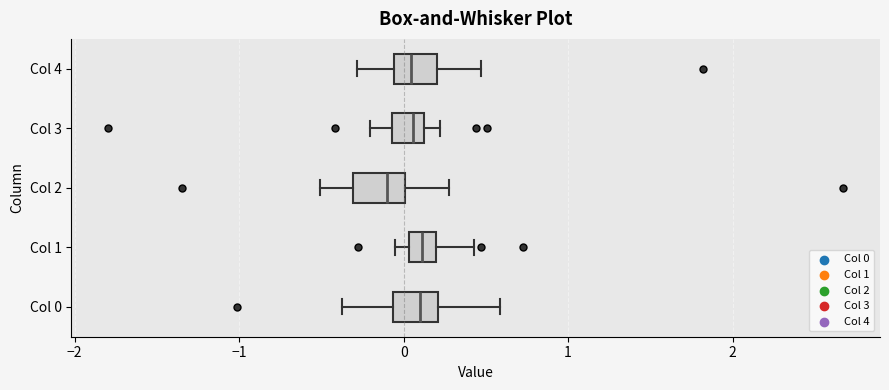

Reading bottom to top, read every box against the x-axis: the position of its median line, the range the box covers, and the ends of its whiskers. The values are not printed on the chart, so give them approximately, as read against the axis.

Col 0: median 0.1, box -0.1 to 0.2, whiskers -0.4 to 0.6
Col 1: median 0.1, box 0.0 to 0.2, whiskers -0.1 to 0.4
Col 2: median -0.1, box -0.3 to 0.0, whiskers -0.5 to 0.3
Col 3: median 0.1 (just left of the box's right edge), box -0.1 to 0.1, whiskers -0.2 to 0.2
Col 4: median 0.0, box -0.1 to 0.2, whiskers -0.3 to 0.5